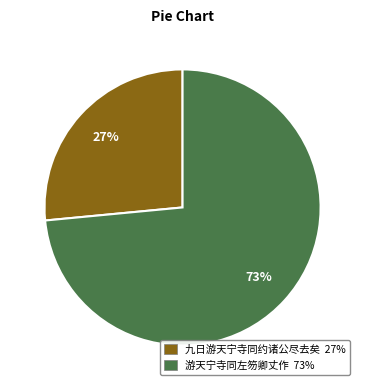

To the nearest percent, what is the average slice percentage?

50%